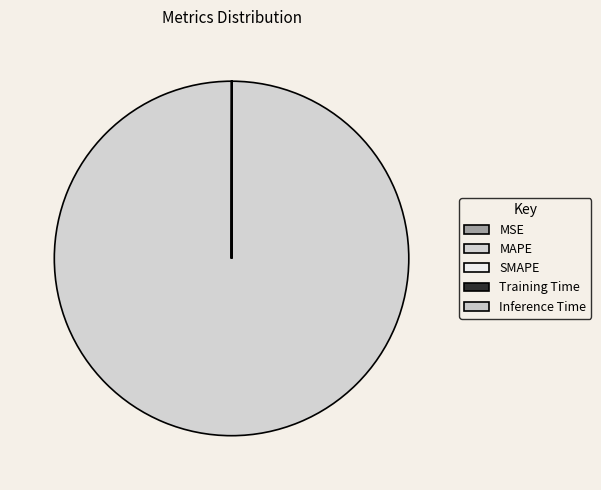

What is the majority slice?

MAPE